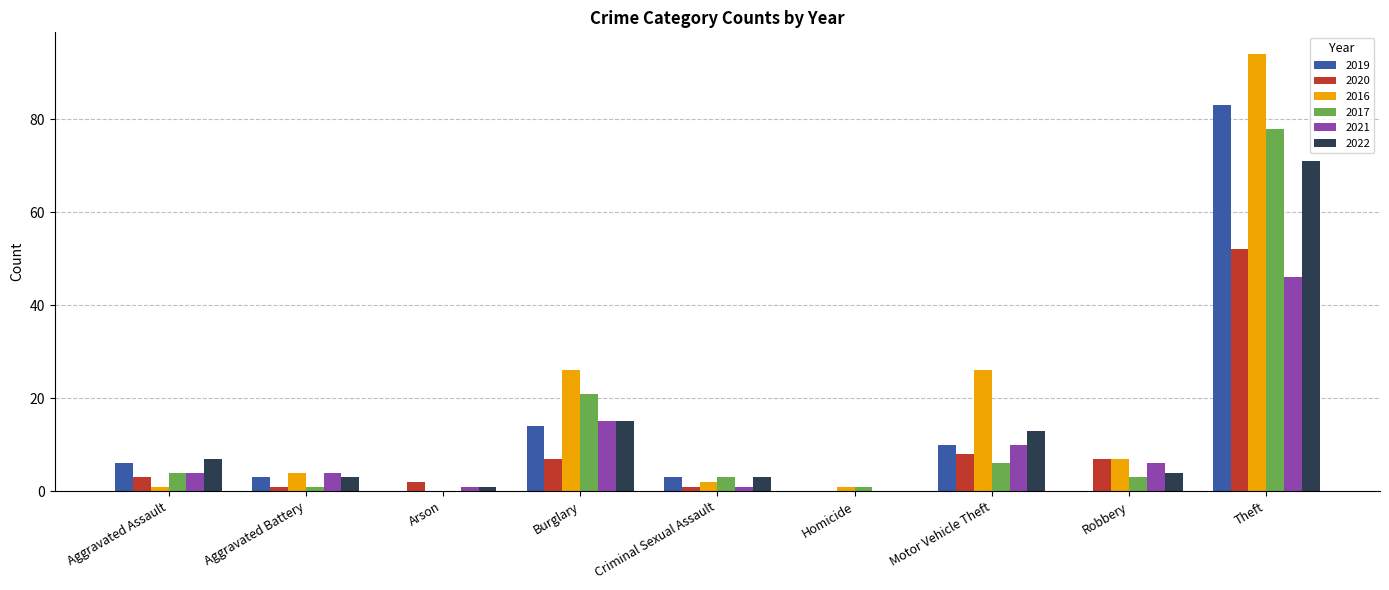

Are the bars grouped side by side (vs. stacked)?

Yes